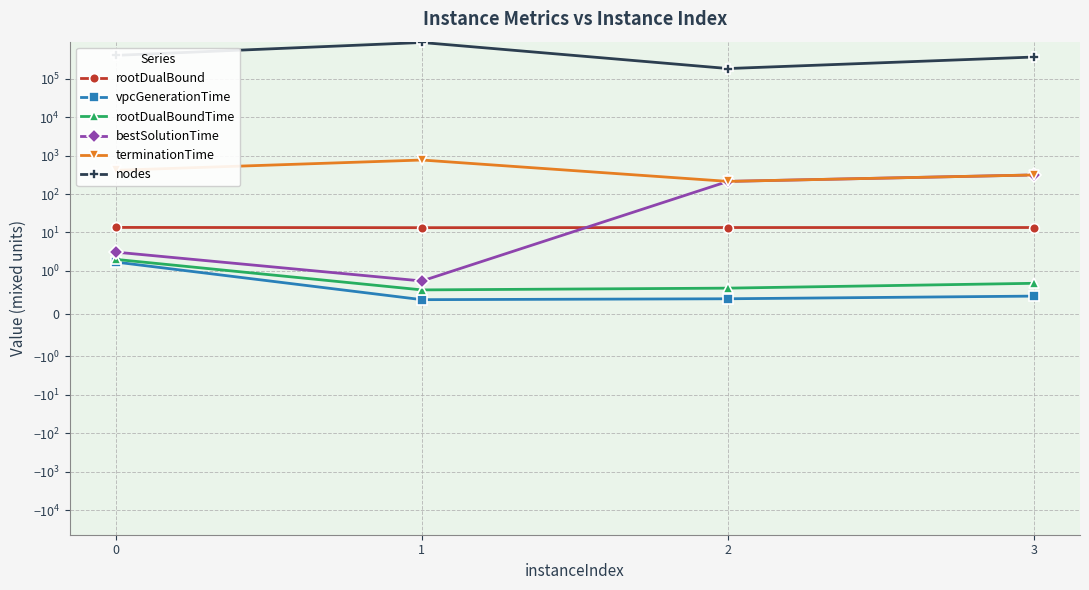

Rank the series at 2 from lowest to highest value.

vpcGenerationTime, rootDualBoundTime, rootDualBound, bestSolutionTime, terminationTime, nodes